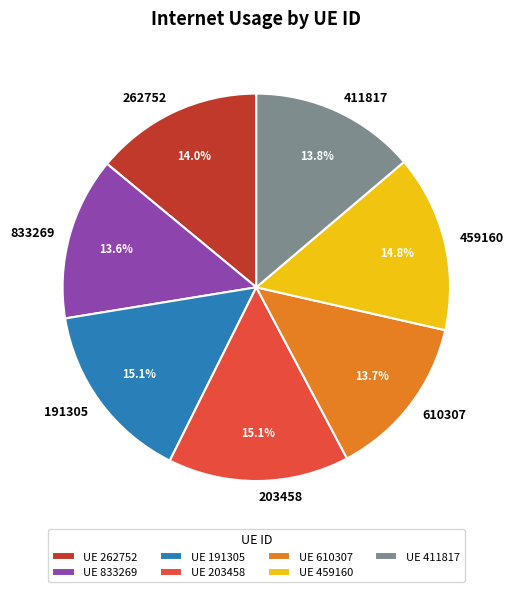

What is the total percentage of 262752 and 610307?

27.7%